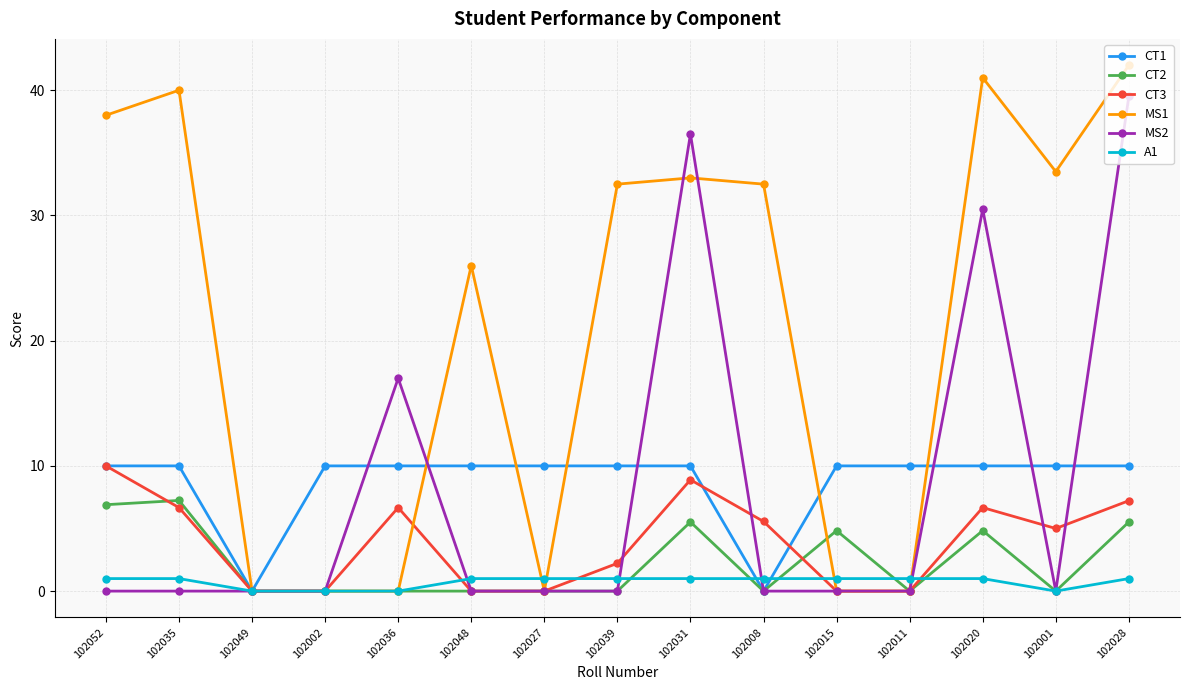

What is the sum of the MS2 values at 102020 and 102049?

30.5